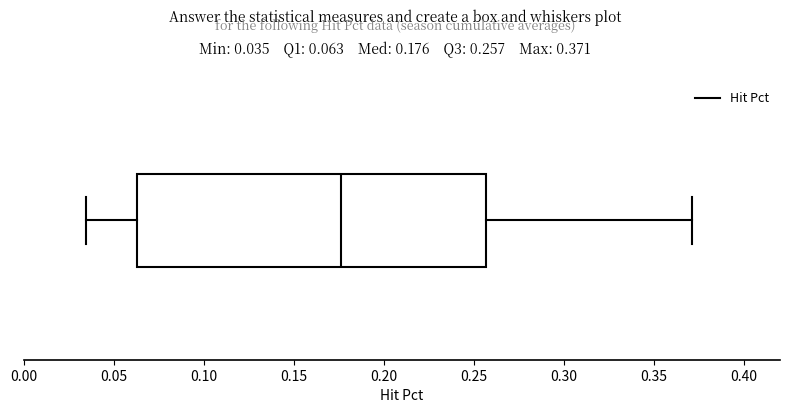

Read this box plot against the x-axis: the position of the median line, the range covered by the box, and the ends of both whiskers. The values are not printed on the chart, so give them approximately, as read against the axis.

median 0.175, box 0.065 to 0.255, whiskers 0.035 to 0.370